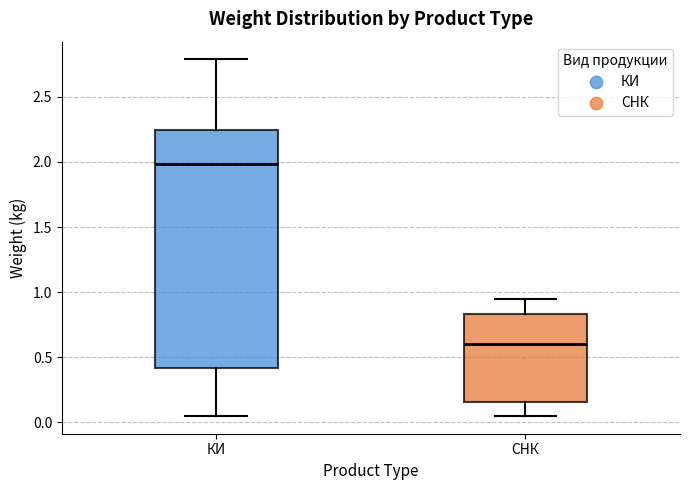

Reading left to right, transcribe this box plot: for each box, give where its median line is, the range the box spans, and where its two whiskers end, as read against the y-axis. The values are not printed on the chart, so give them approximately, as read against the axis.

КИ: median 2.00, box 0.40 to 2.25, whiskers 0.05 to 2.80
СНК: median 0.60, box 0.15 to 0.85, whiskers 0.05 to 0.95